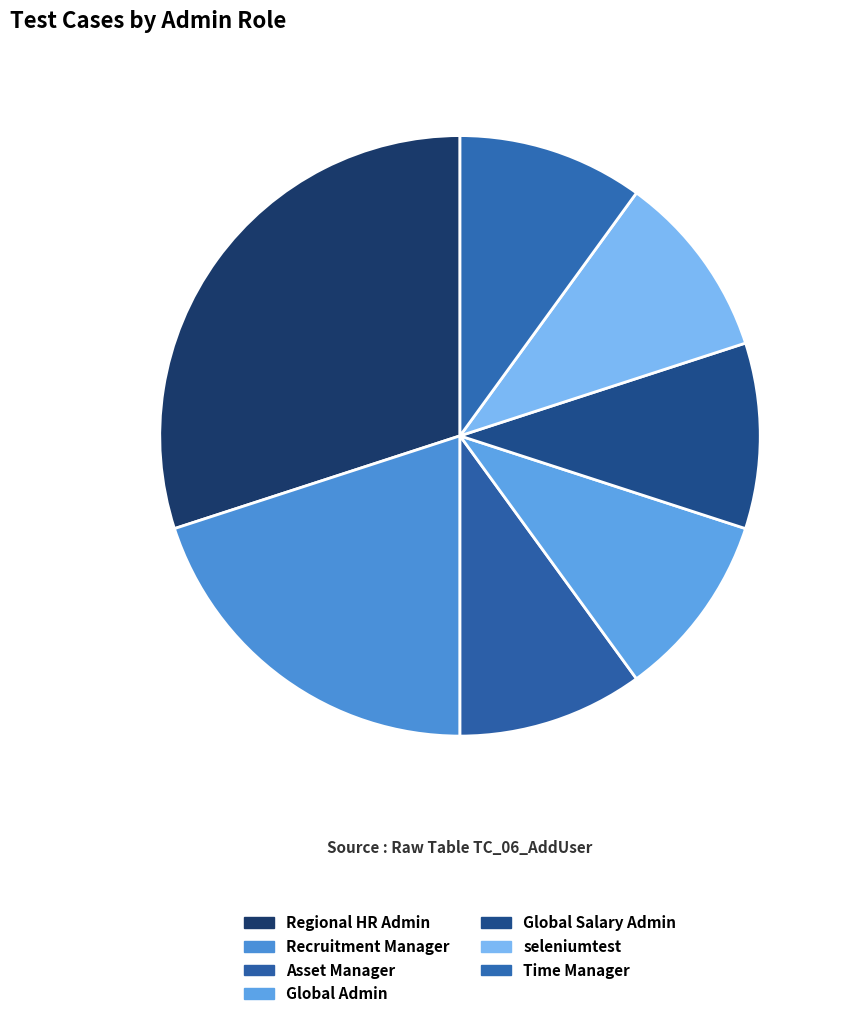

What percentage do Global Salary Admin and Time Manager together represent?

20.0%